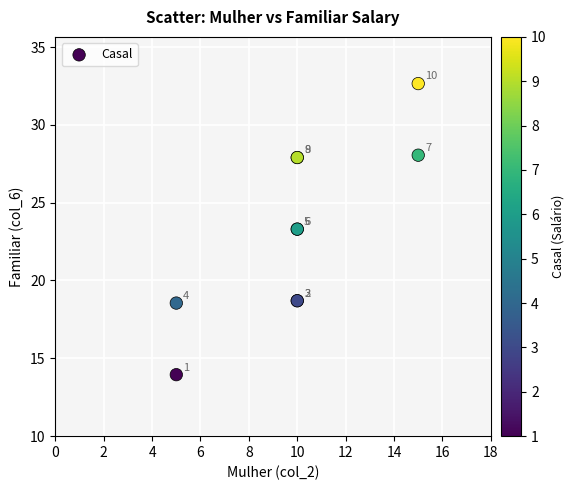

What Y value in the scatter plot is closest to 23?

23.3